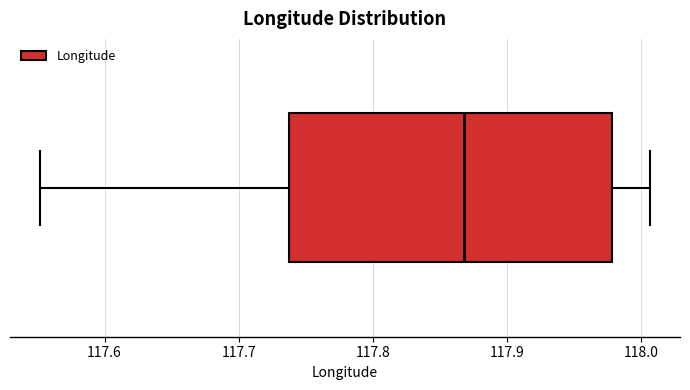

Transcribe this box plot: give where the median line is, the range the box spans, and where the two whiskers end, as read against the x-axis. The values are not printed on the chart, so give them approximately, as read against the axis.

median 117.87, box 117.74 to 117.98, whiskers 117.55 to 118.01